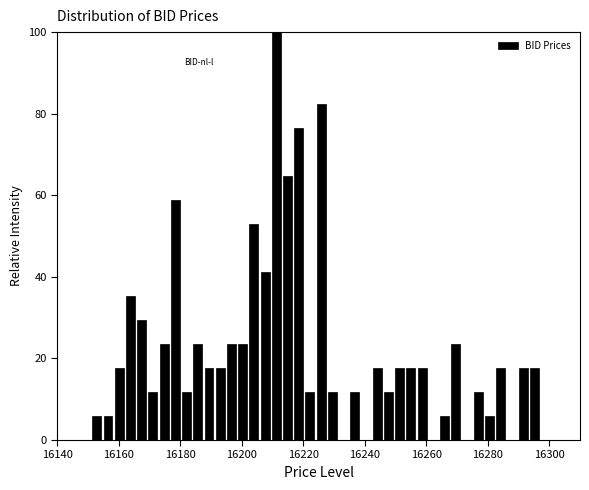

Read against the x-axis, roughly where is the centre of the tallest bar?

16212